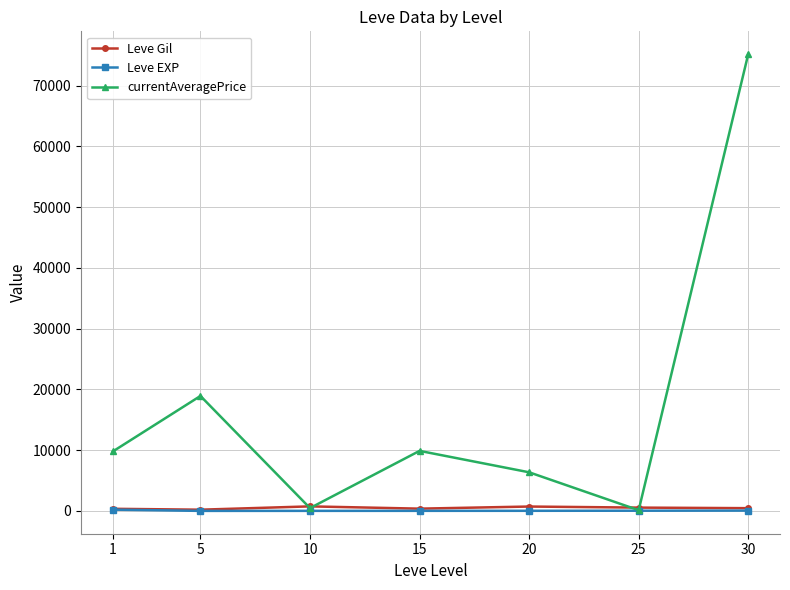

Which category has the highest value across all series?

30